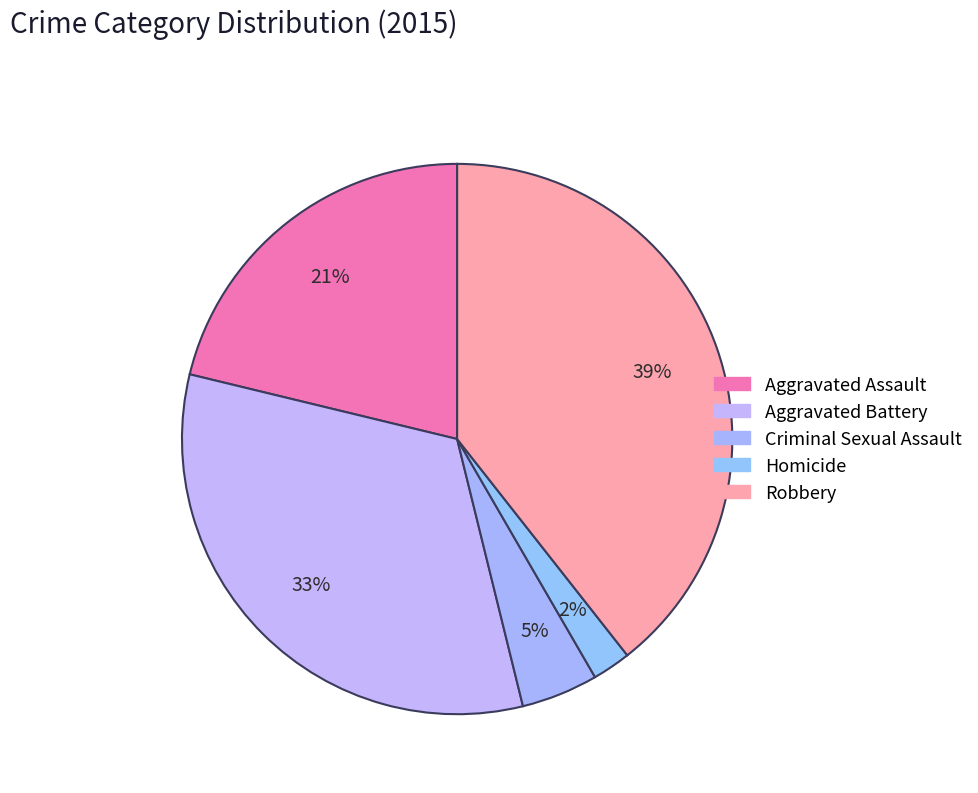

Does Aggravated Battery represent more than half of the total?

No